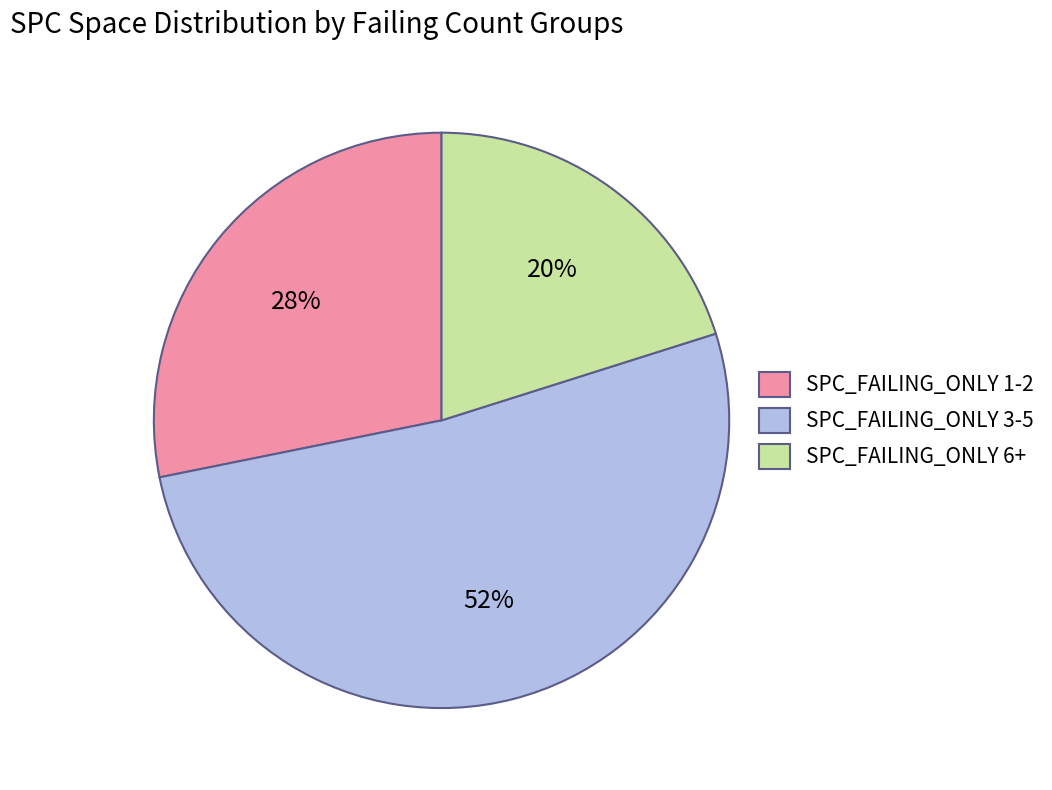

Count the number of slices in the pie.

3